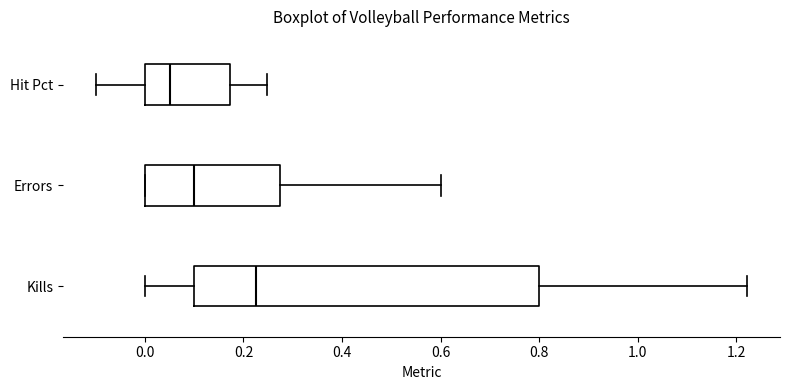

Which box is the widest, from its left edge to its right edge?

Kills